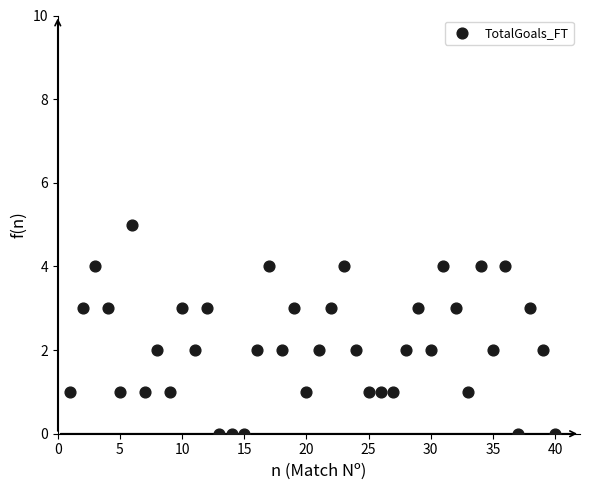

What is the range of X values (max minus min)?

39